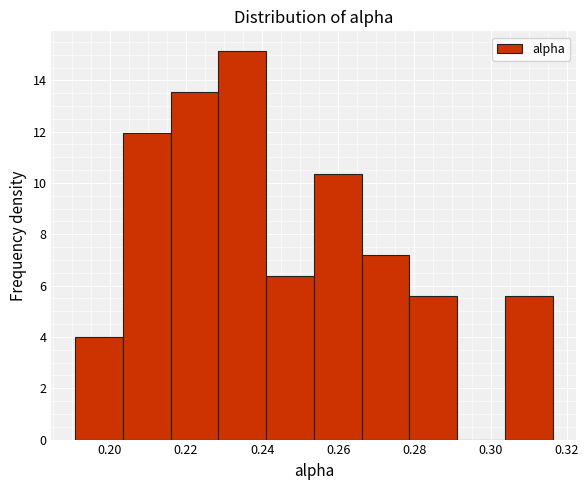

Reading left to right, transcribe this chart: for each bar, give the range it covers on the x-axis and its height. Neither the bar edges nor the heights are printed on the chart, so give them approximately, as read against the axes.

0.190 to 0.204: 4.0
0.204 to 0.216: 12.0
0.216 to 0.228: 13.6
0.228 to 0.242: 15.2
0.242 to 0.254: 6.4
0.254 to 0.266: 10.4
0.266 to 0.278: 7.2
0.278 to 0.292: 5.6
0.292 to 0.304: 0
0.304 to 0.316: 5.6